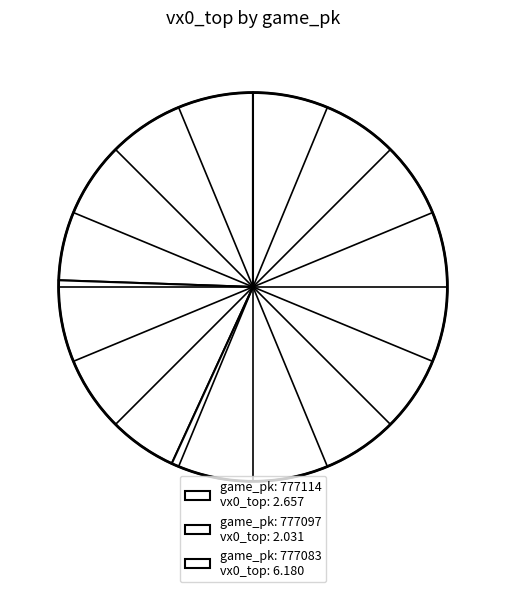

Rank the categories by value from highest to lowest.

777083, 777114, 777097